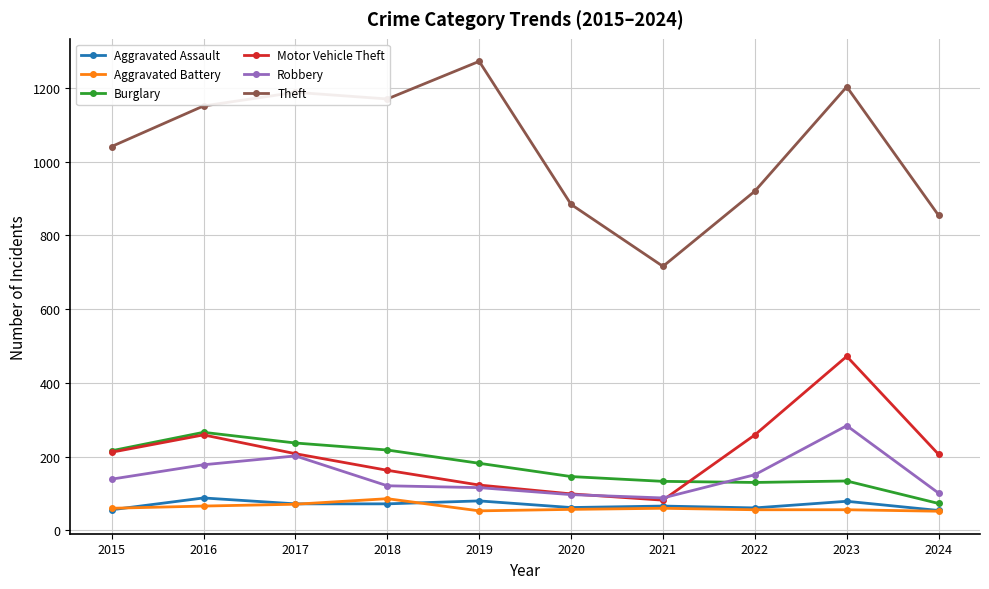

True or false: Motor Vehicle Theft and Aggravated Battery cross at least once.

False